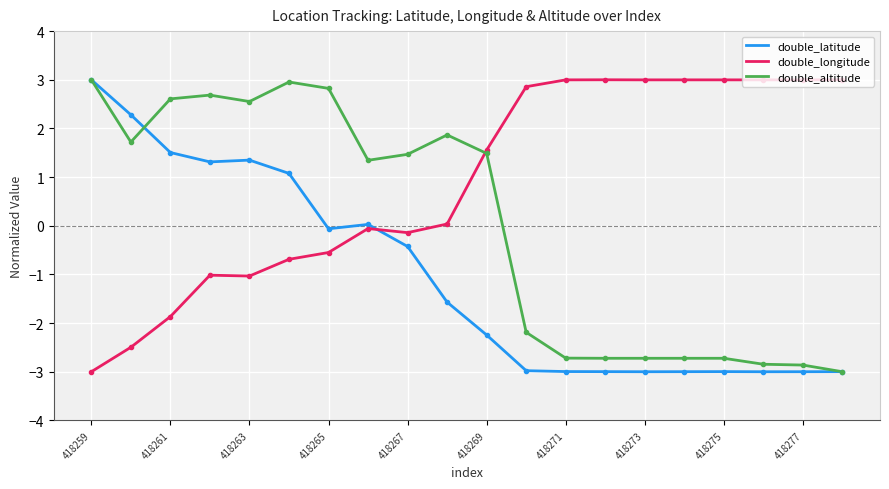

Which series has the largest total across all categories?

double_longitude